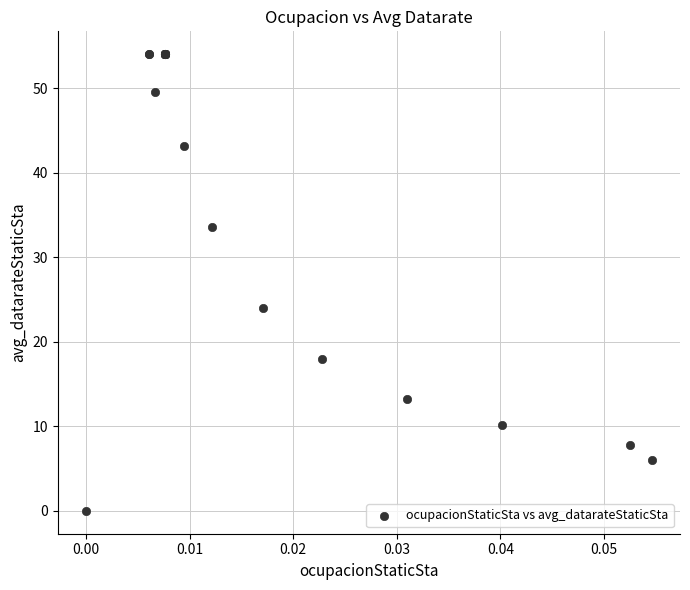

What Y value in the scatter plot is closest to 27?

24.0